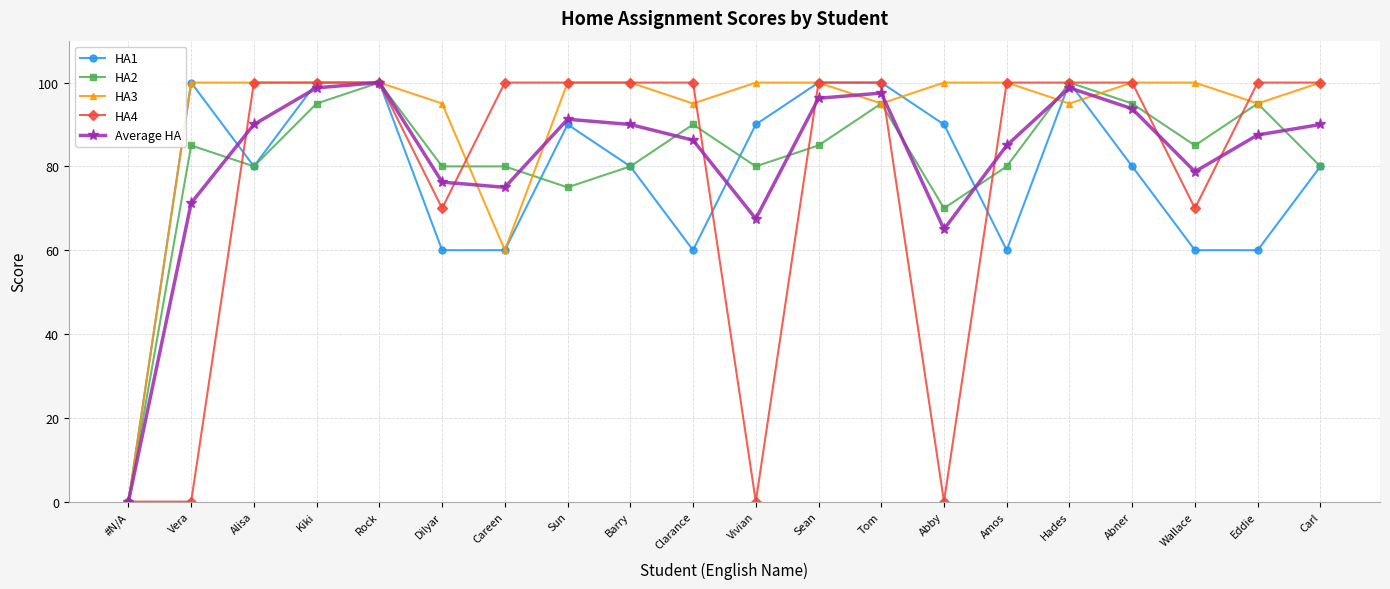

Where is the first local maximum for HA1?

Vera